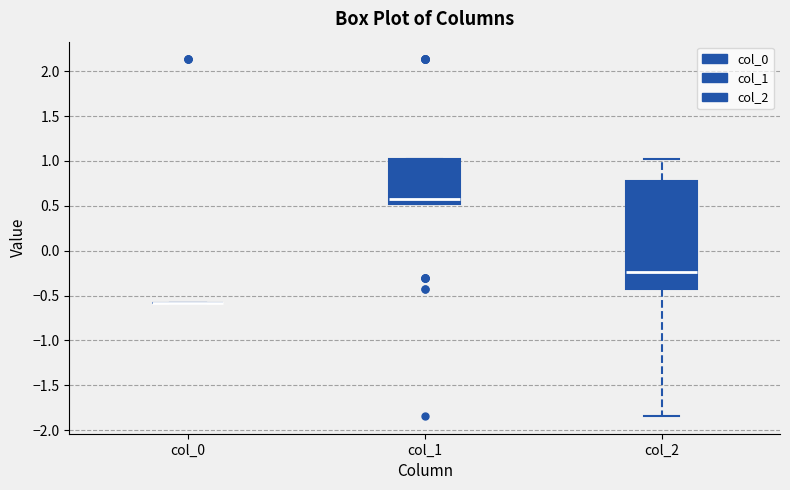

Where is the lower edge of the box for col_2 on the y-axis? The values are not printed on the chart, so give them approximately, as read against the axis.

-0.45